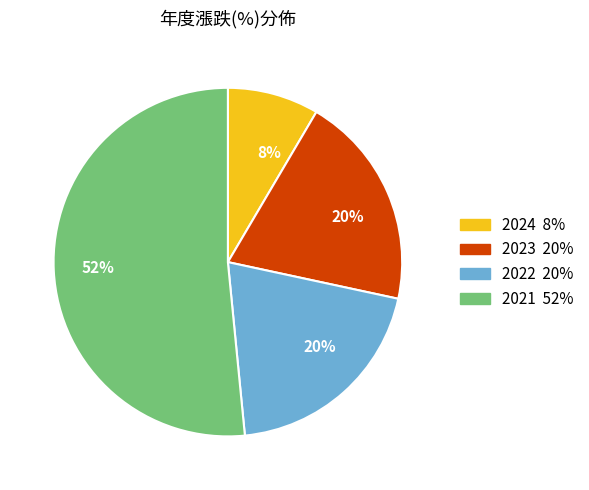

Does any single category account for the majority?

Yes